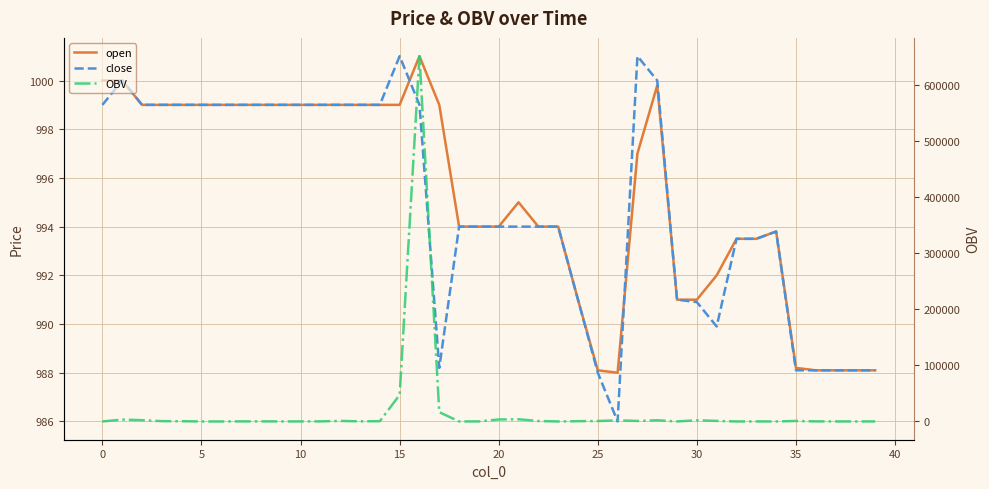

At 18, list the series in order from largest to smallest.

open, close, OBV